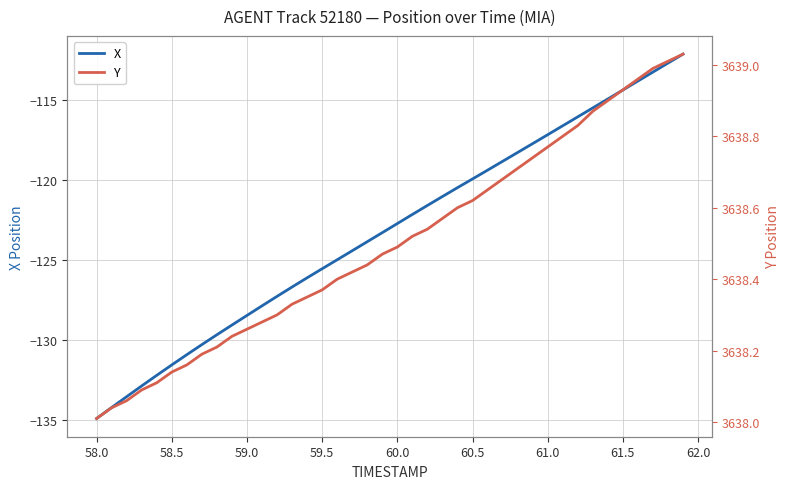

True or false: Y and X intersect in this chart.

False